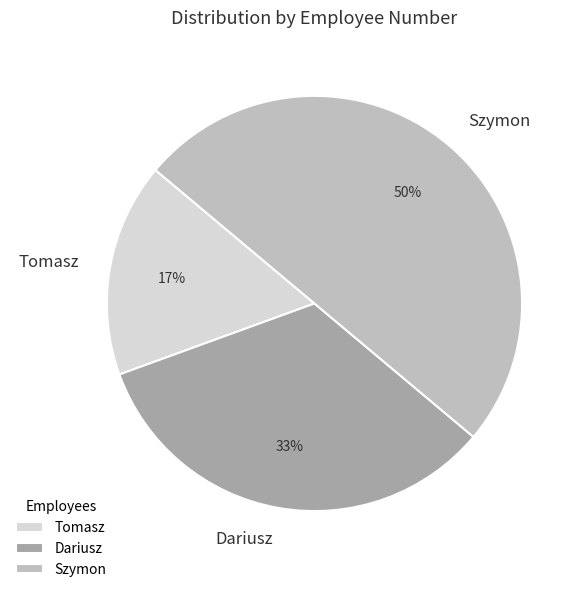

Does Dariusz account for over 50% of the chart?

No